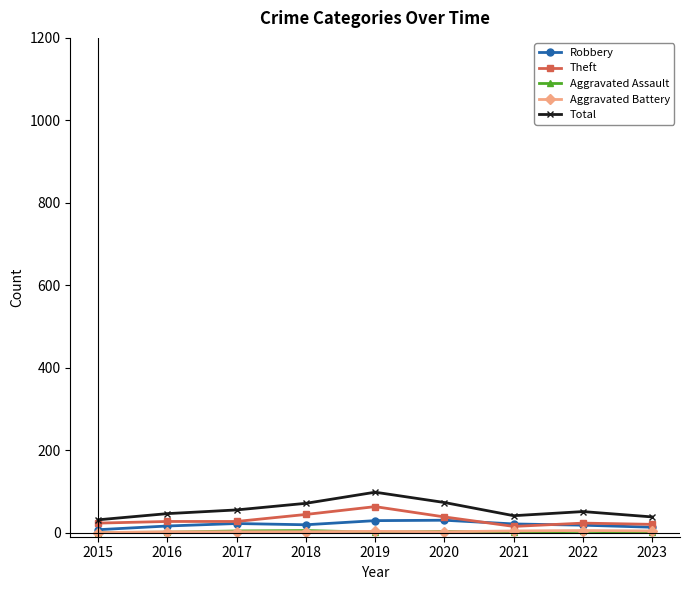

Which series has the widest spread of values?

Total